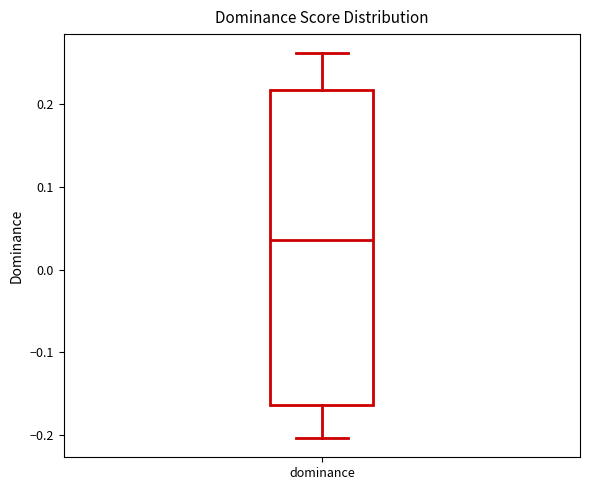

Transcribe this box plot: give where the median line is, the range the box spans, and where the two whiskers end, as read against the y-axis. The values are not printed on the chart, so give them approximately, as read against the axis.

median 0.04, box -0.16 to 0.22, whiskers -0.20 to 0.26